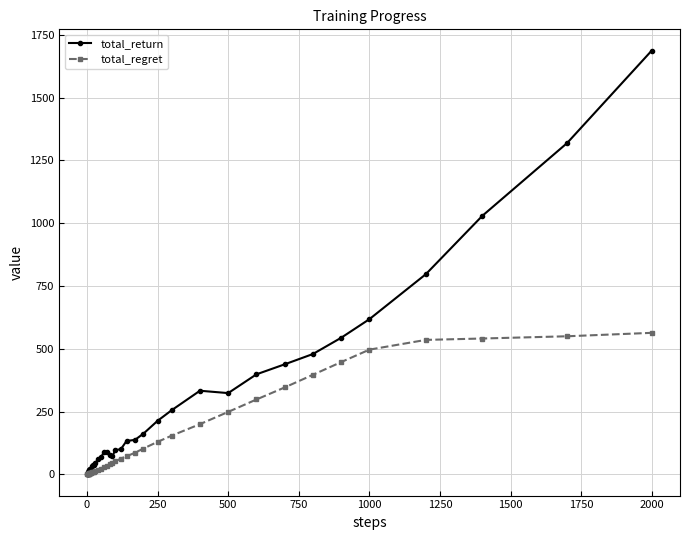

What is the value of the total_regret point at the 36th from the left?

496.9